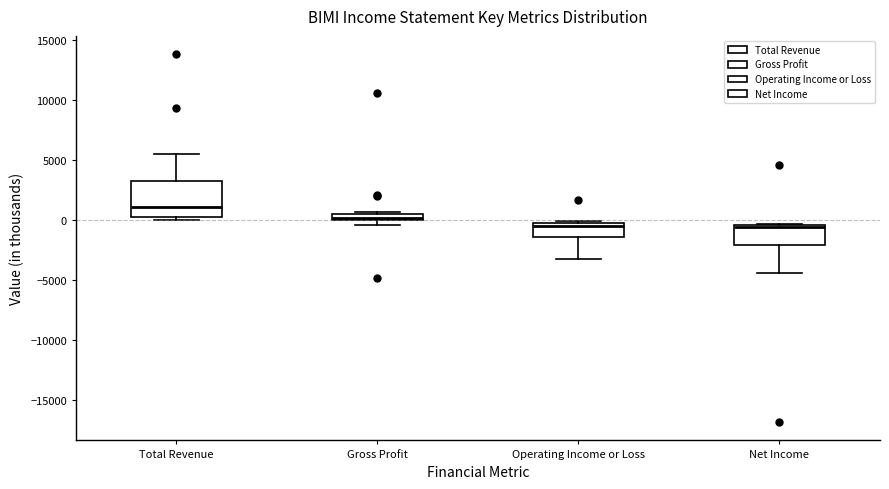

Which box has the highest median line?

Total Revenue